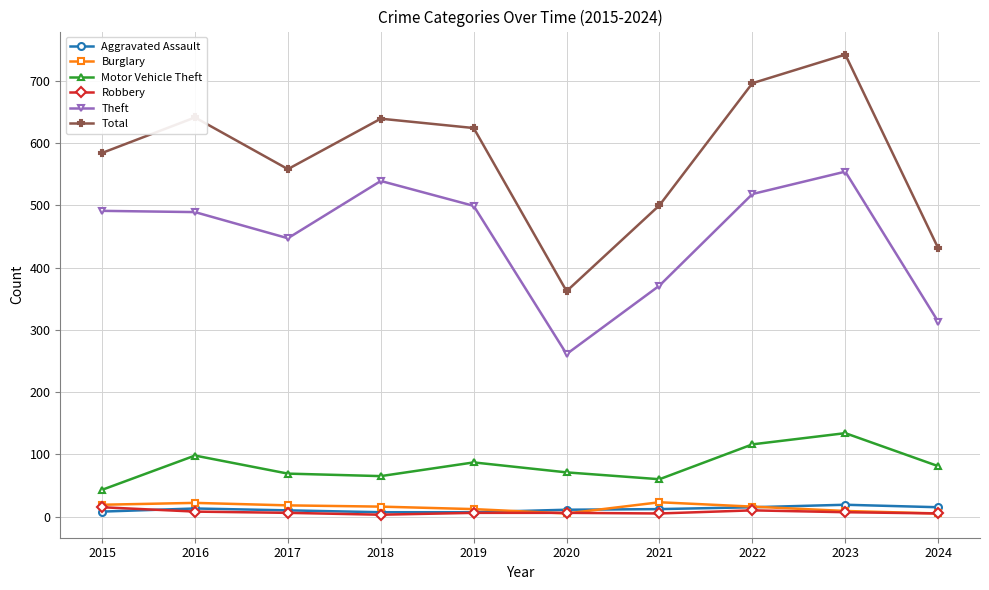

What is the value of the Theft point at the 10th from the left?

313